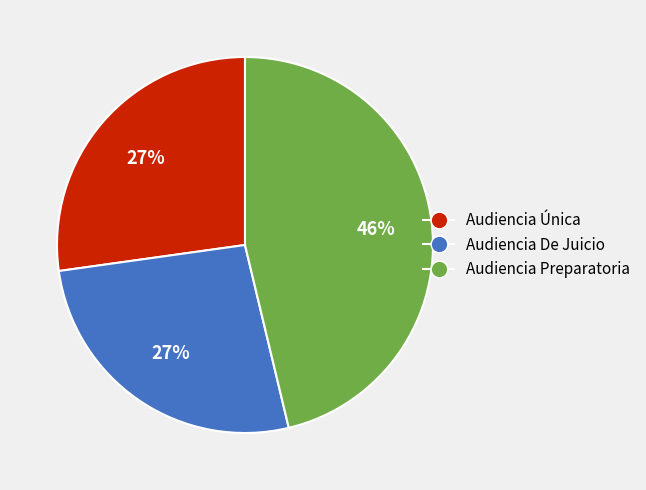

Is the sum of Audiencia De Juicio and Audiencia Preparatoria greater than half?

Yes